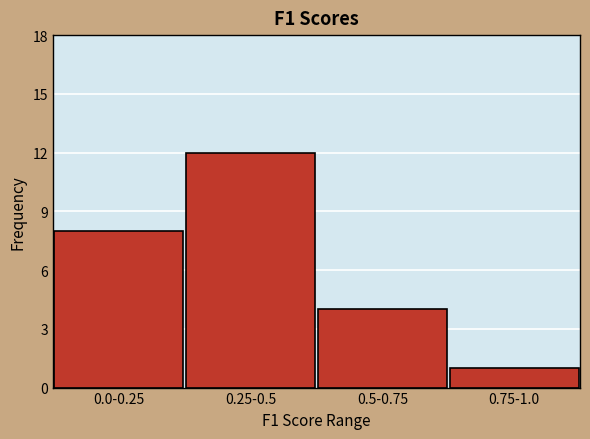

Reading right to left, list all the values displayed in this chart.

0.75-1.0=1	0.5-0.75=4	0.25-0.5=12	0.0-0.25=8